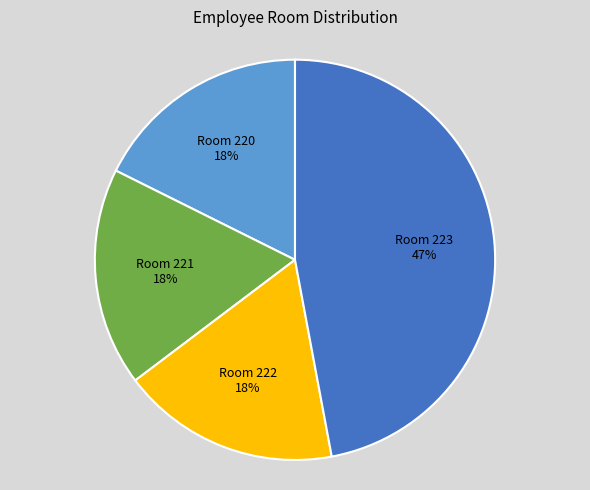

Is the sum of Room 222 and Room 221 greater than half?

No